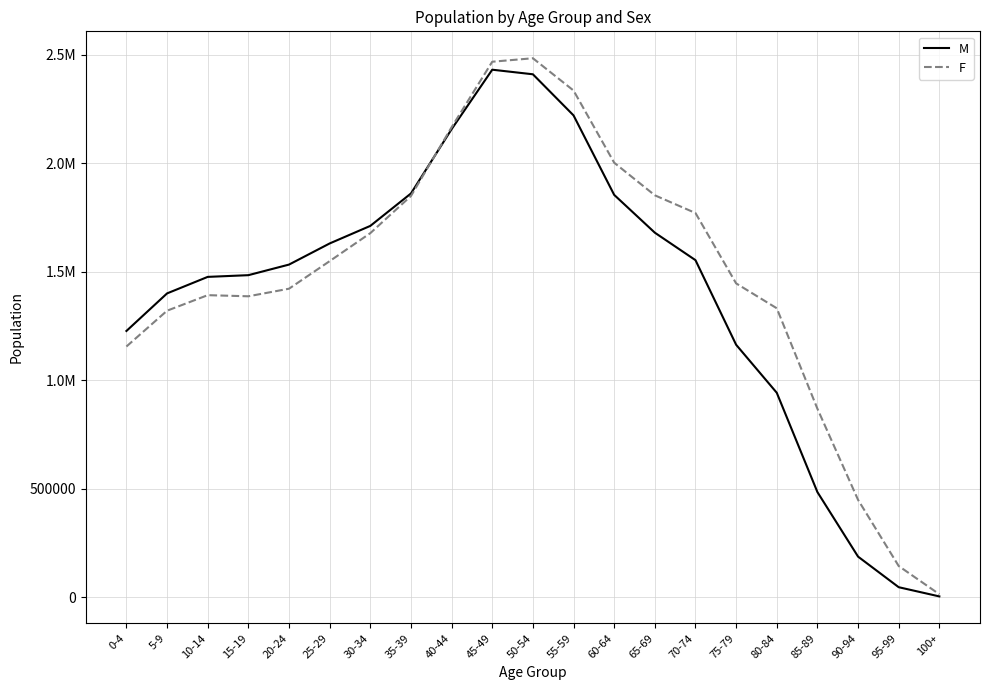

True or false: M and F cross at least once.

True